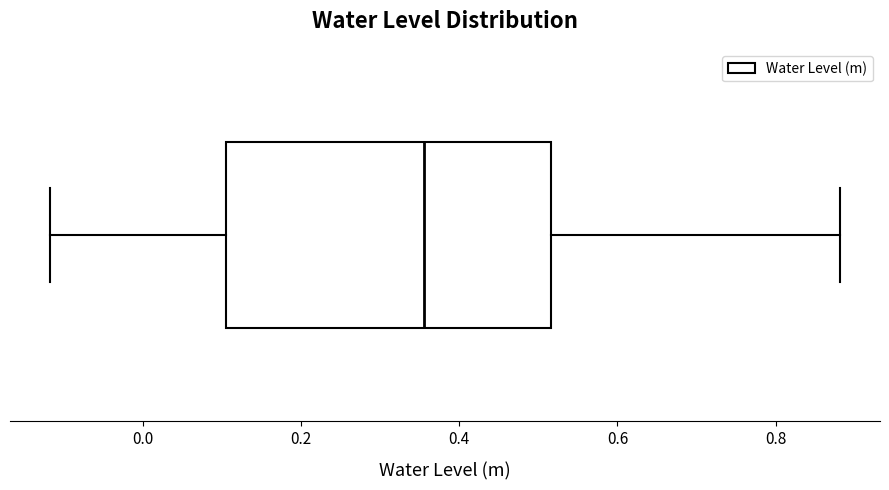

Where does the median line of the box sit on the x-axis? The values are not printed on the chart, so give them approximately, as read against the axis.

0.36